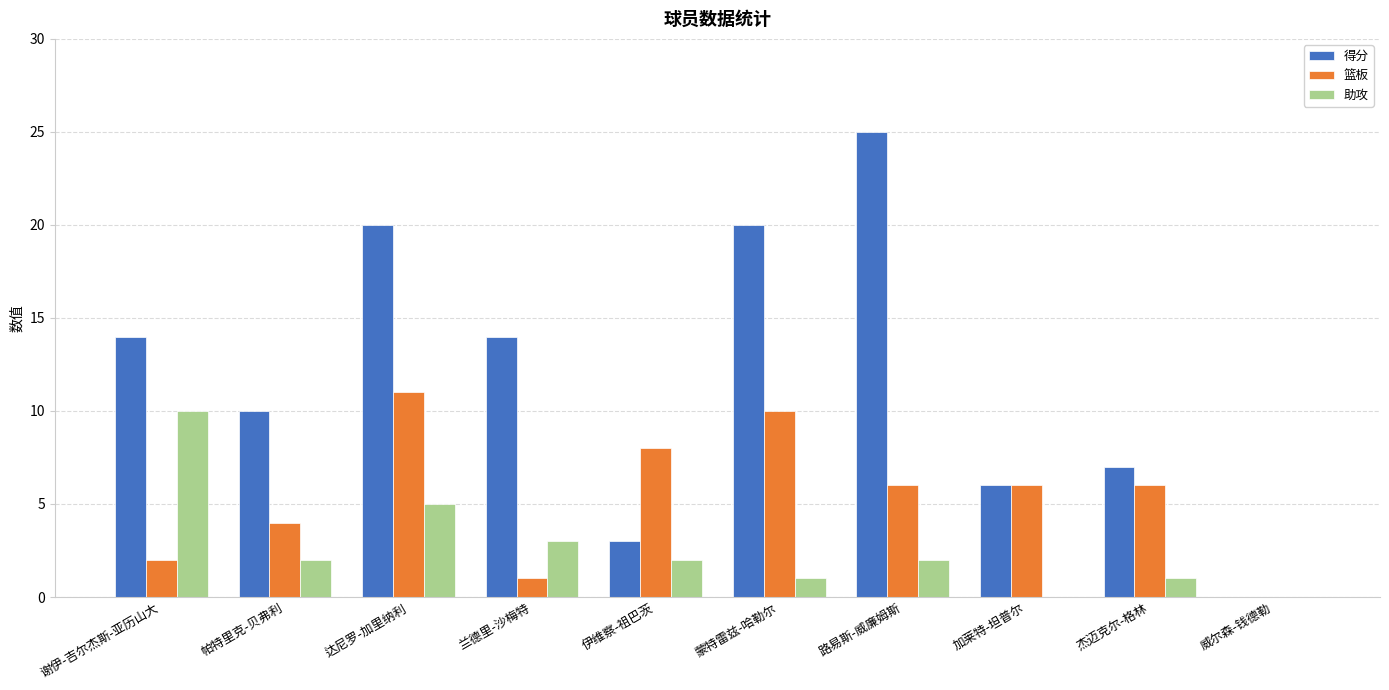

The value of 得分 at 加莱特-坦普尔 is 10. True or false?

False